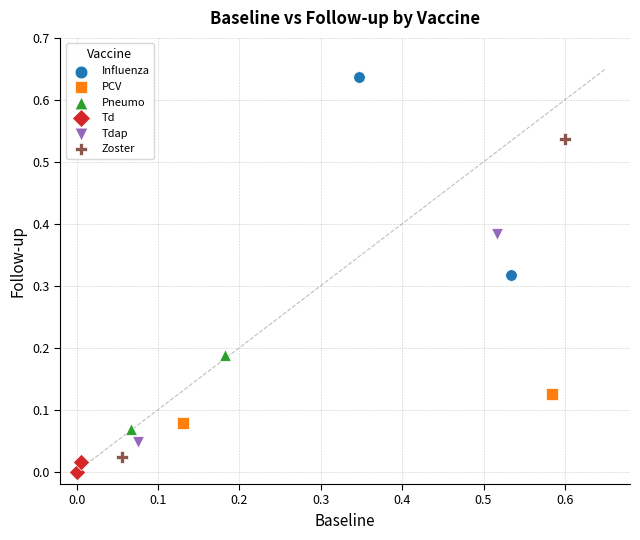

What are all the series names shown in the legend?

Influenza, PCV, Pneumo, Td, Tdap, Zoster